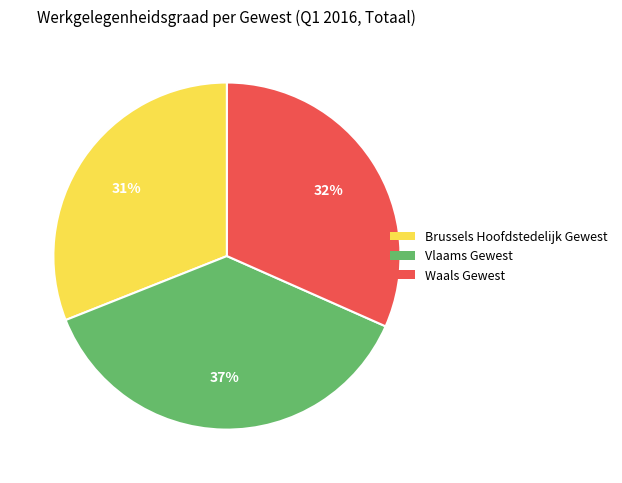

Count the number of slices in the pie.

3